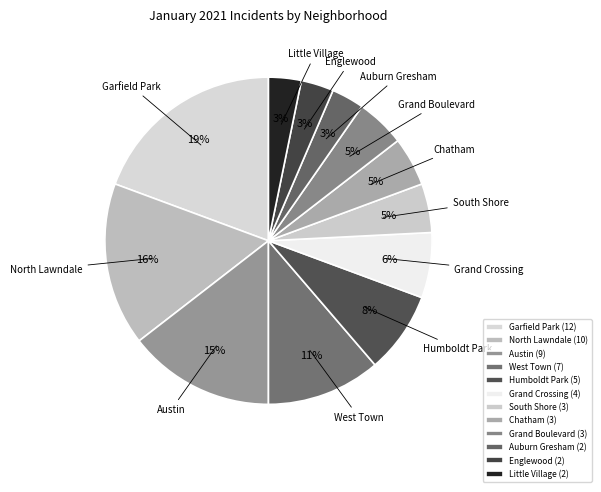

How many segments does this pie chart have?

12